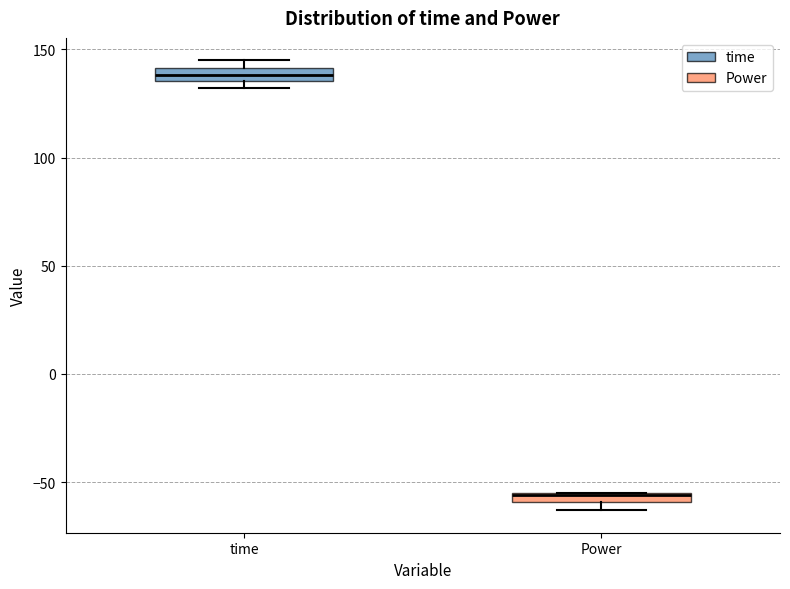

Where is the upper edge of the box for time on the y-axis? The values are not printed on the chart, so give them approximately, as read against the axis.

140